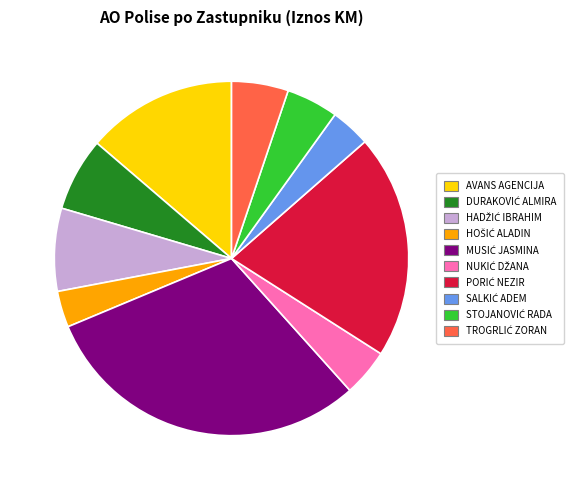

Is there a majority slice in this chart?

No